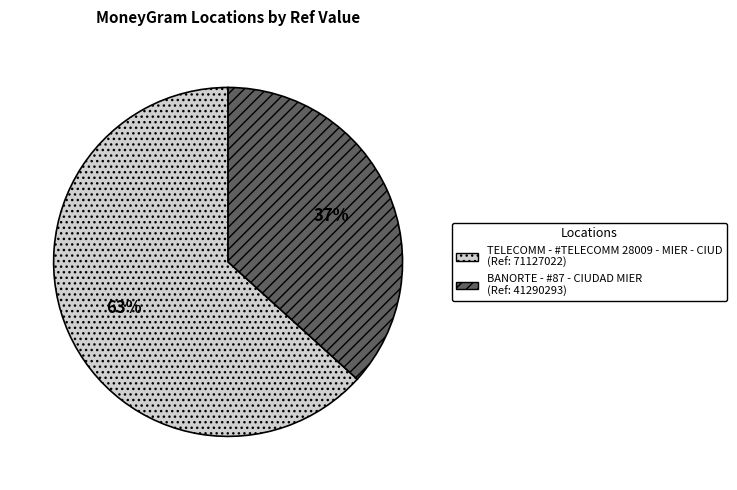

Between BANORTE - #87 - CIUDAD MIER and TELECOMM - #TELECOMM 28009 - MIER - CIUD, which is larger?

TELECOMM - #TELECOMM 28009 - MIER - CIUD